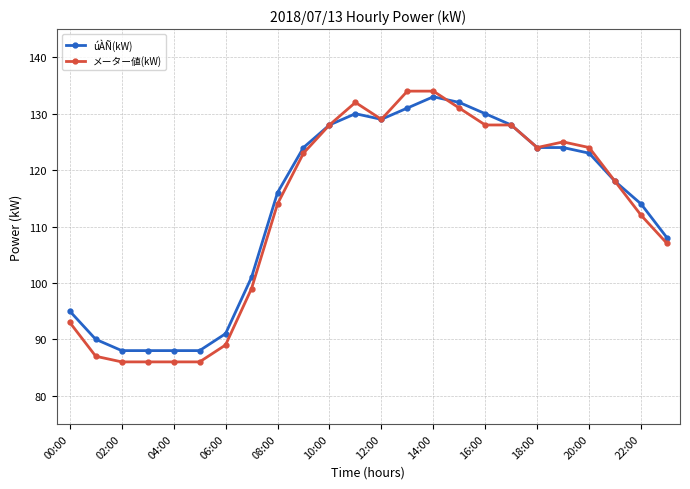

What are all the series names shown in the legend?

úÀÑ(kW), メーター値(kW)